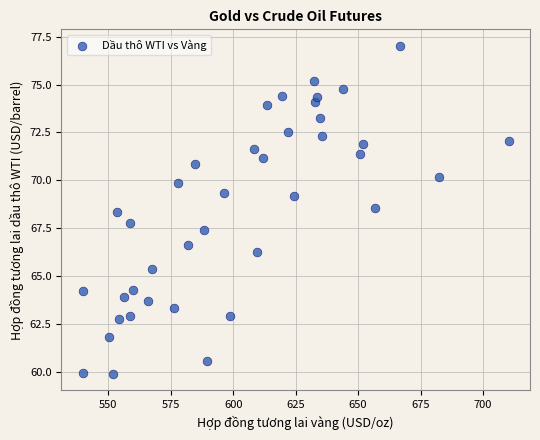

What is the range of X values (max minus min)?

170.6